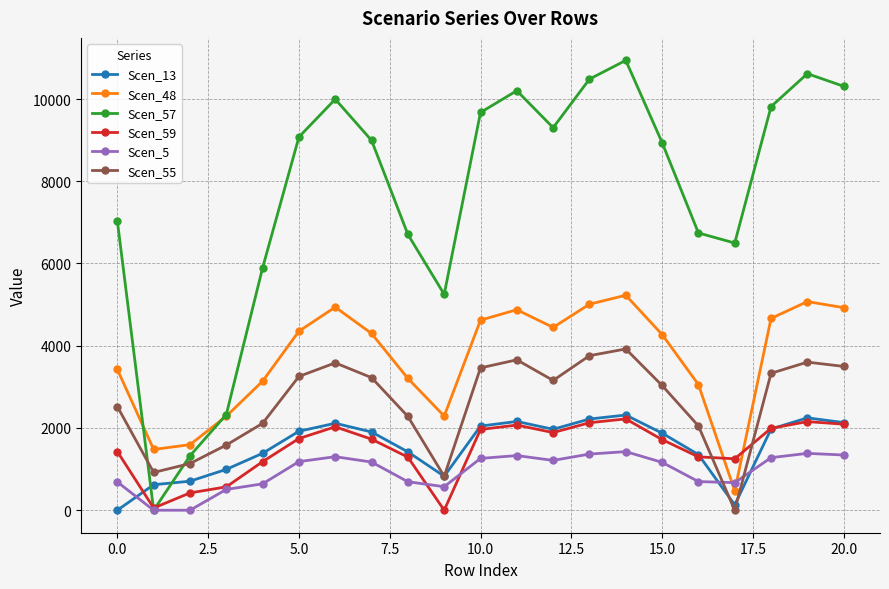

How many distinct data groups are displayed?

6